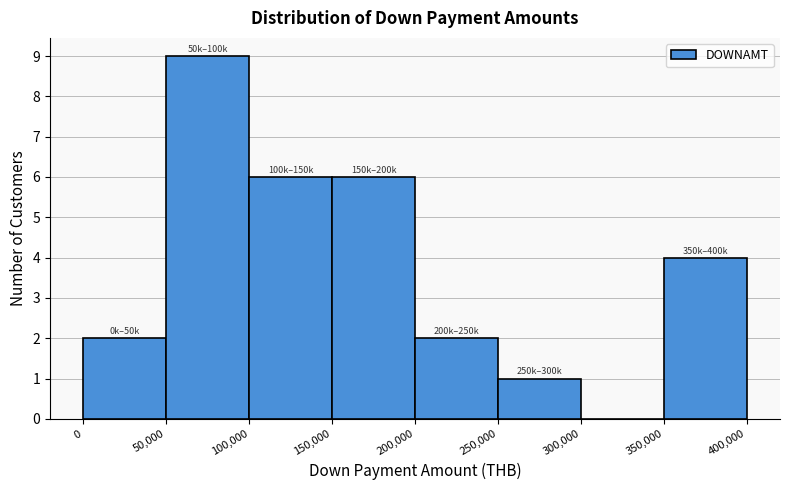

Over which range of the x-axis is the bar tallest?

50,000 to 100,000